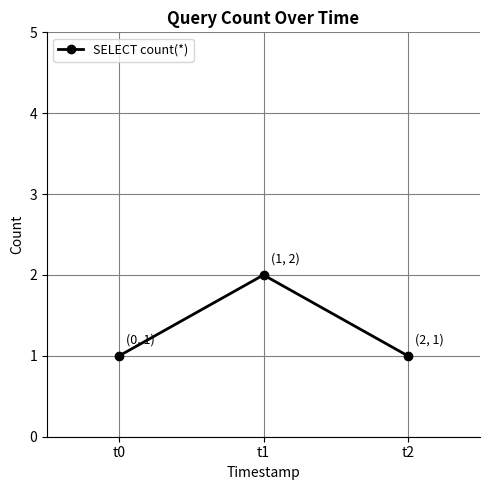

Between t0 and t1, which is larger?

t1